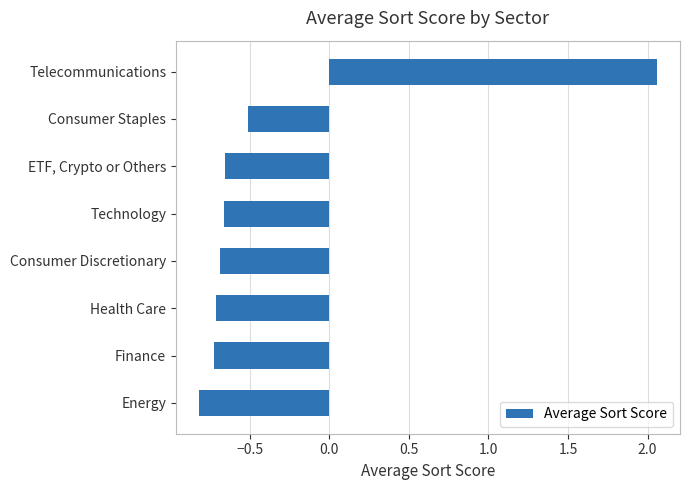

Is it true that the value at Health Care is -1.0?

False